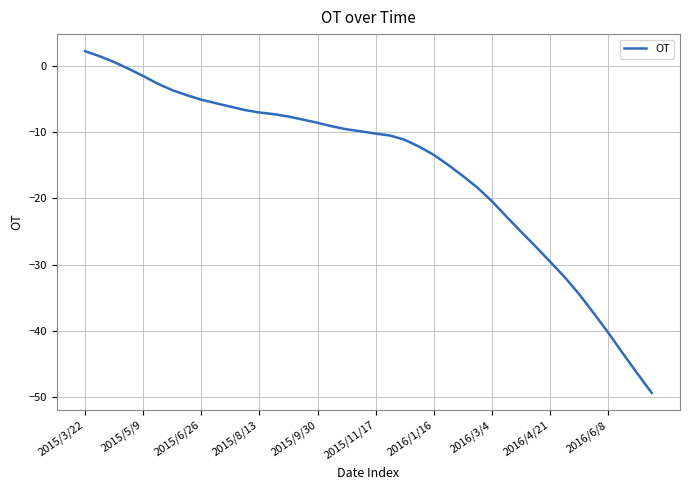

What is the difference between the maximum and minimum values?

51.6